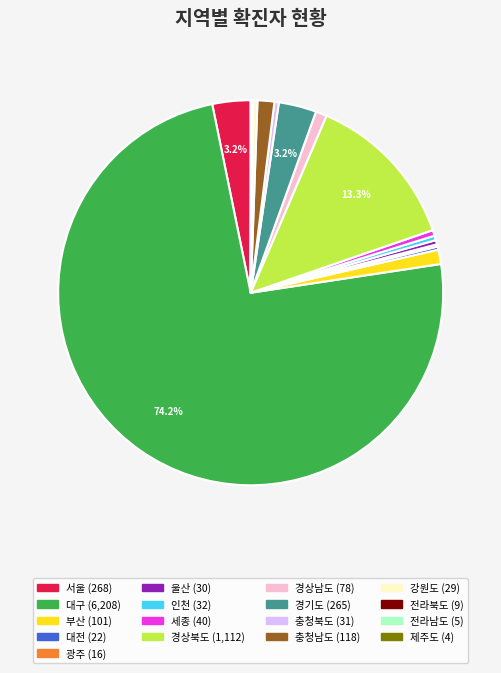

To the nearest percent, what is the difference between the largest and smallest slice percentages?

74%